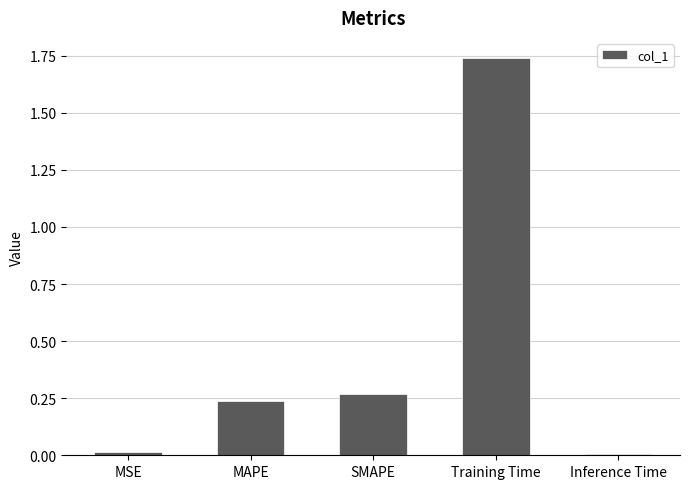

What is the label of the 2nd bar from the right?

Training Time